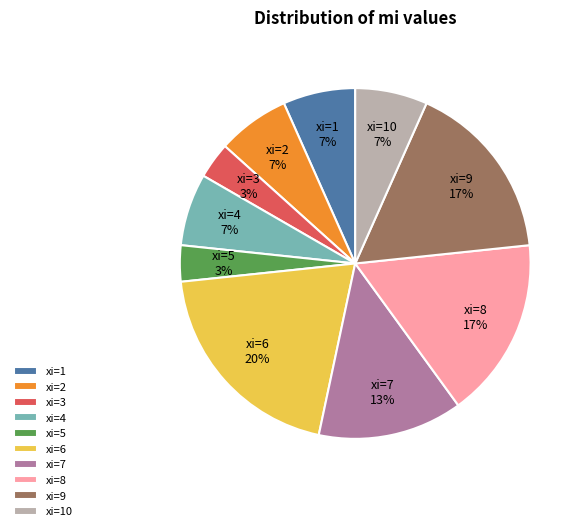

How many segments does this pie chart have?

10